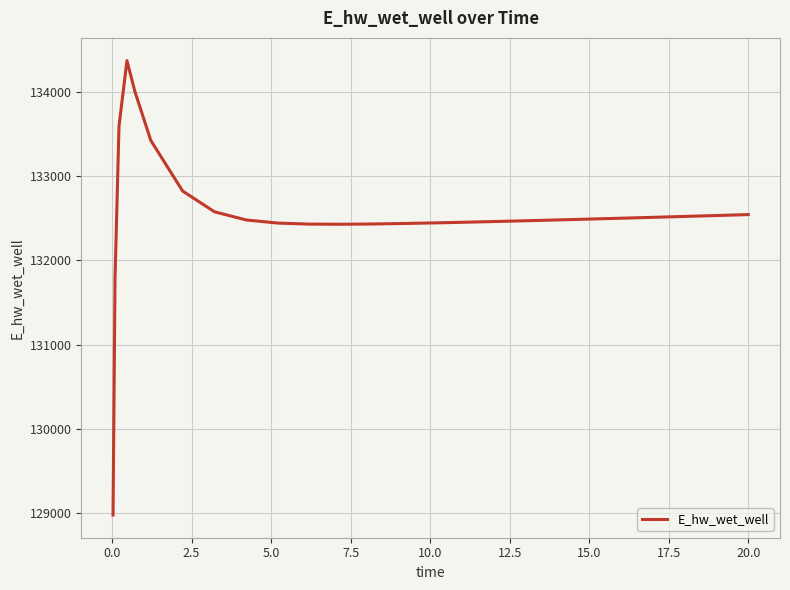

What is the greatest value displayed?

134372.6